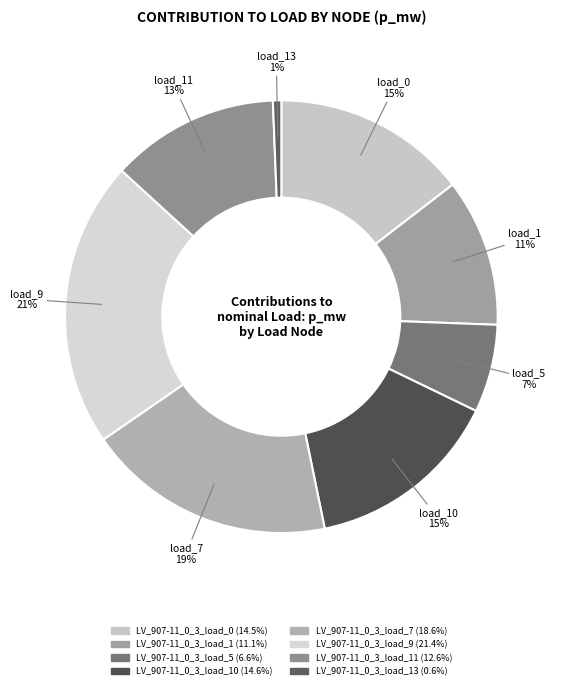

Which slice is the smallest?

LV_907-11_0_3_load_13